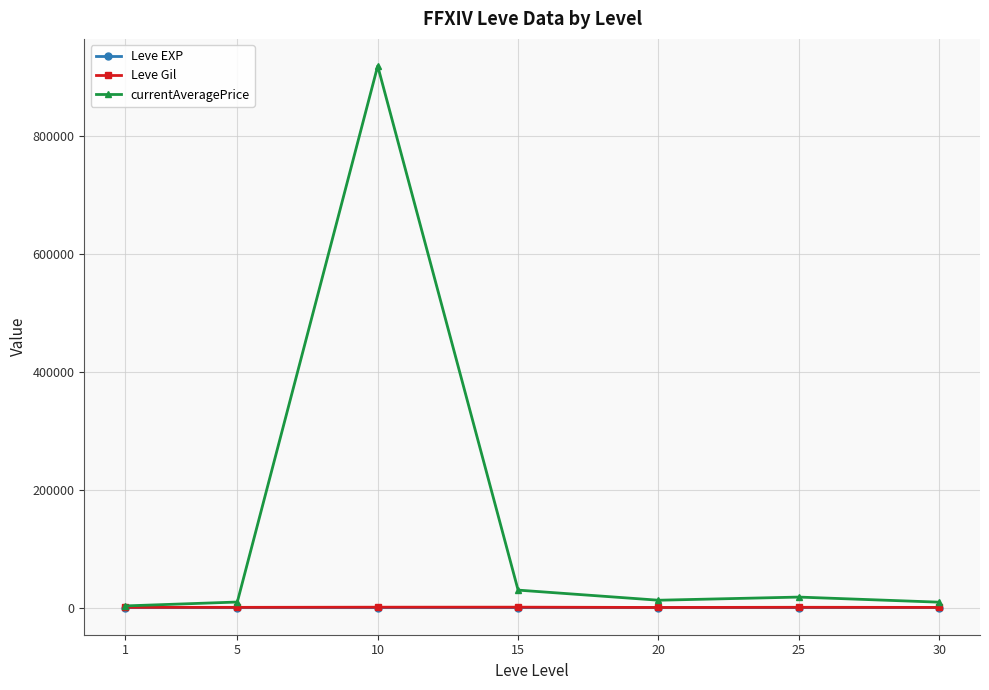

Which series has the largest range (max minus min)?

currentAveragePrice